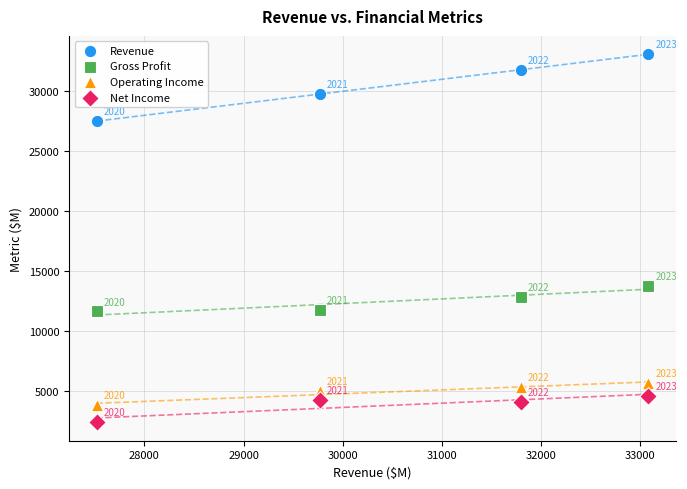

Which series contains the highest Y value?

Revenue